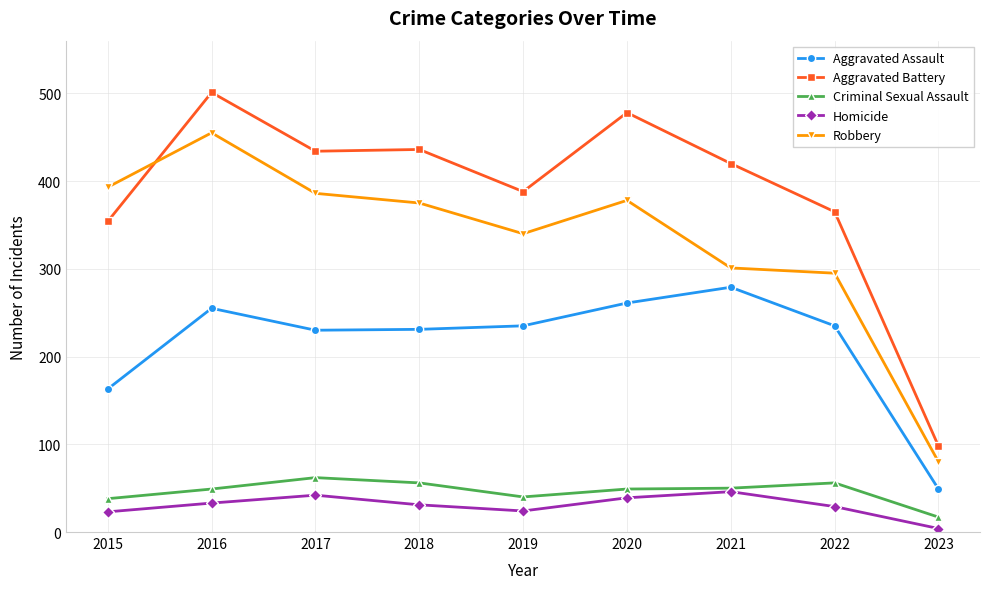

Count the number of data series in this chart.

5